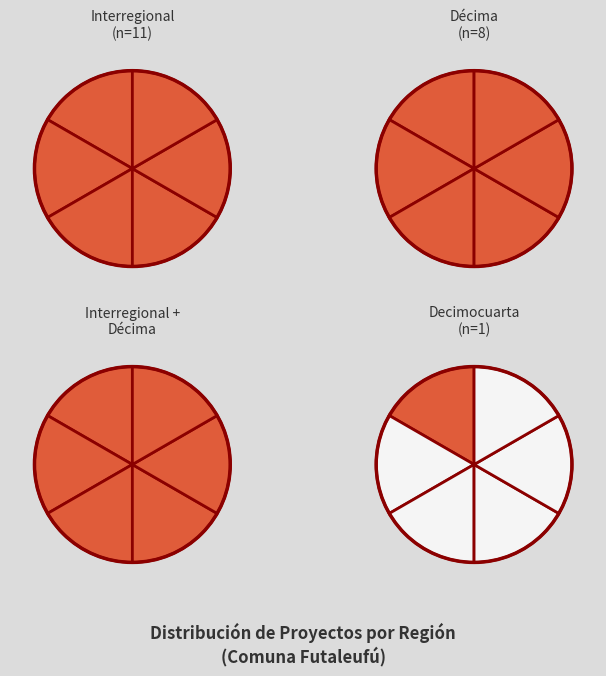

To the nearest percent, what is the average slice percentage?

25%